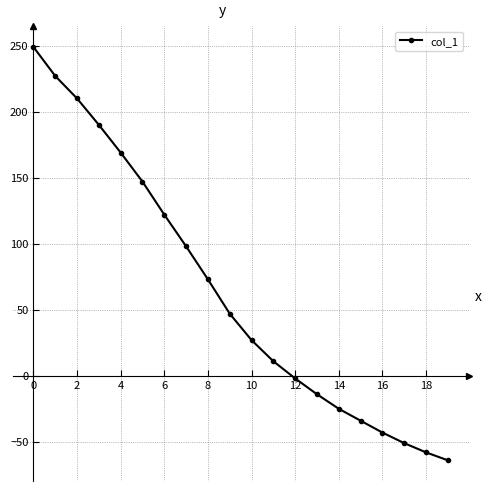

What is the smallest value displayed?

-64